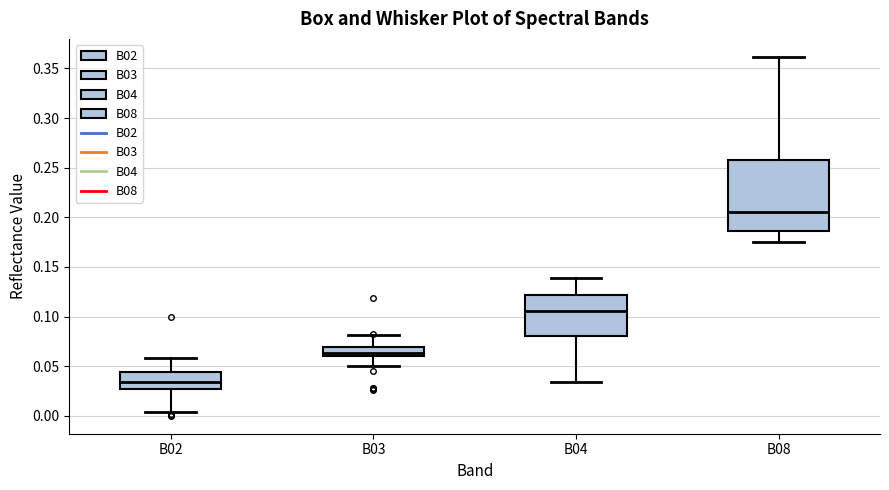

Which box's median line is the lowest?

B02